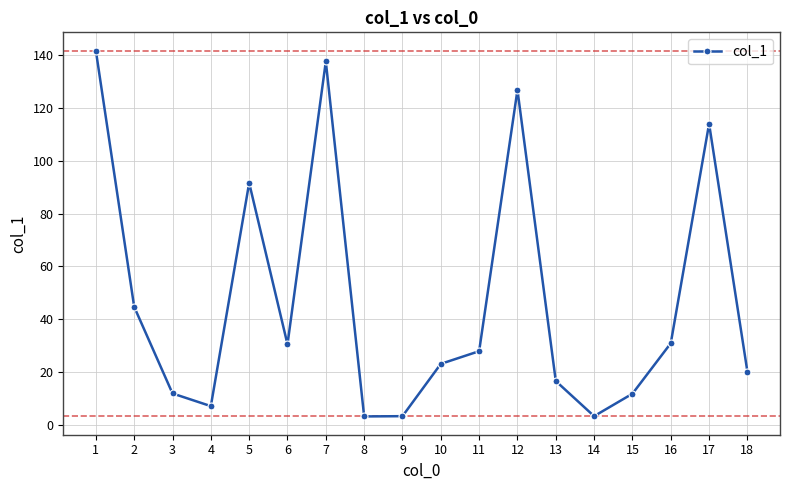

What is the smallest value displayed?

3.2